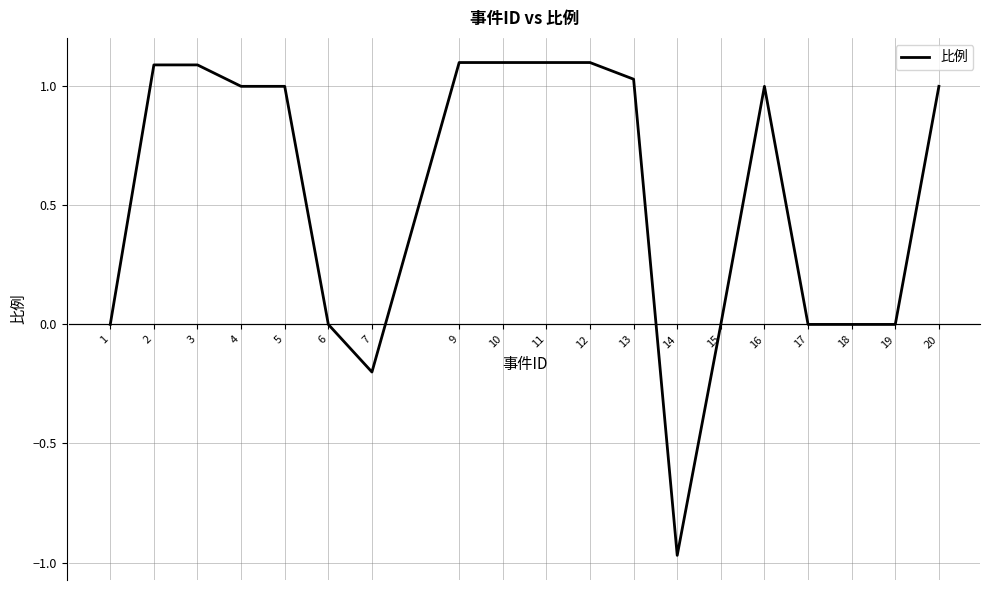

The chart shows a value of 1.0 at 19. True or false?

False